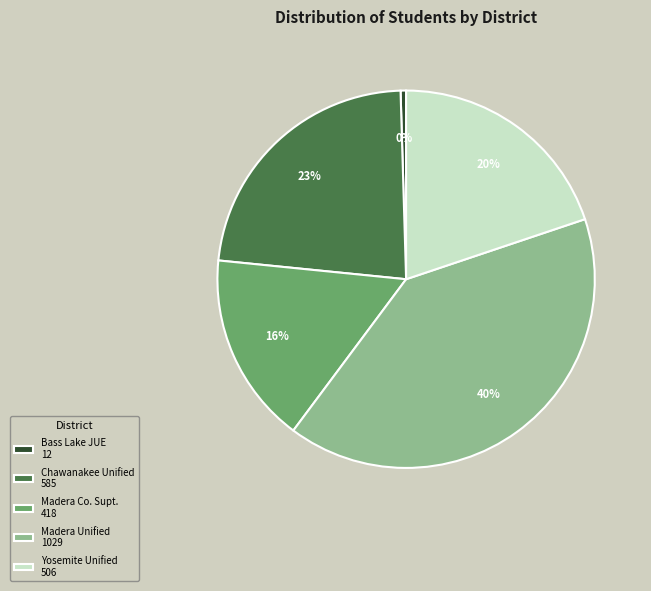

Between Bass Lake JUE 12 and Madera Co. Supt. 418, which is larger?

Madera Co. Supt. 418